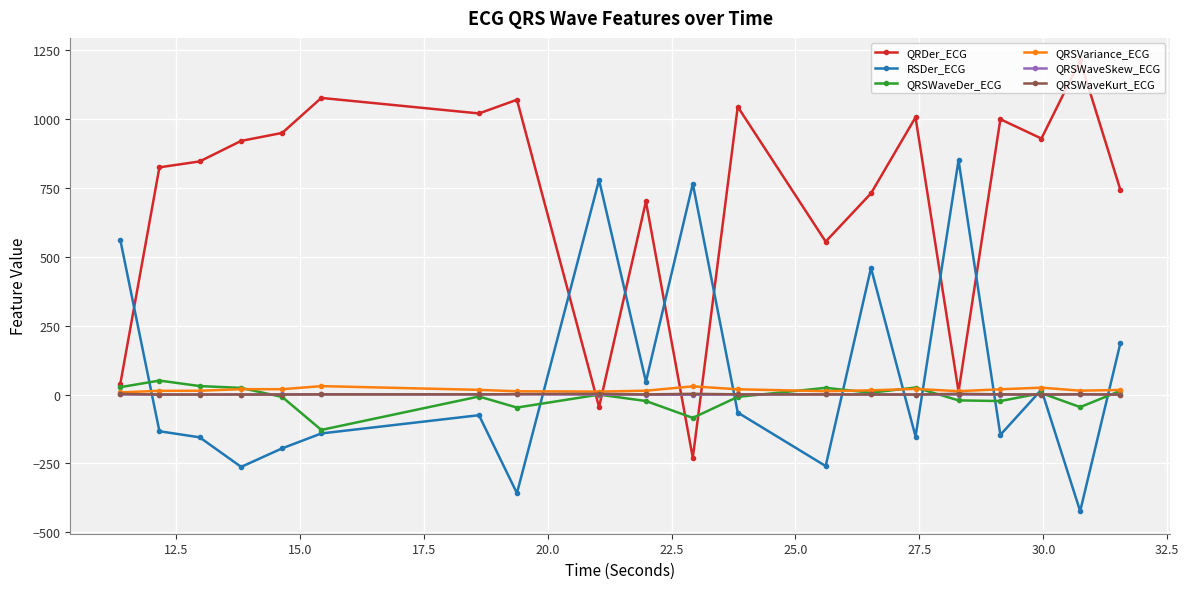

True or false: RSDer_ECG has more than 1 points higher than both neighbors.

True